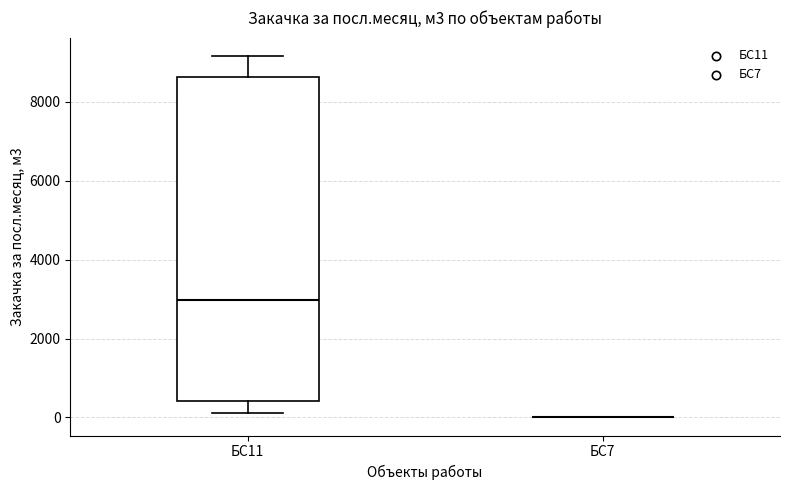

Comparing the boxes themselves (not the whiskers), which one is the tallest?

БС11